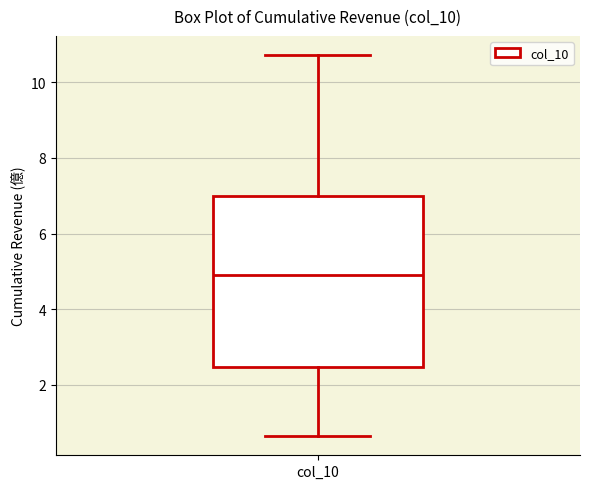

Transcribe this box plot: give where the median line is, the range the box spans, and where the two whiskers end, as read against the y-axis. The values are not printed on the chart, so give them approximately, as read against the axis.

median 5.0, box 2.4 to 7.0, whiskers 0.6 to 10.8